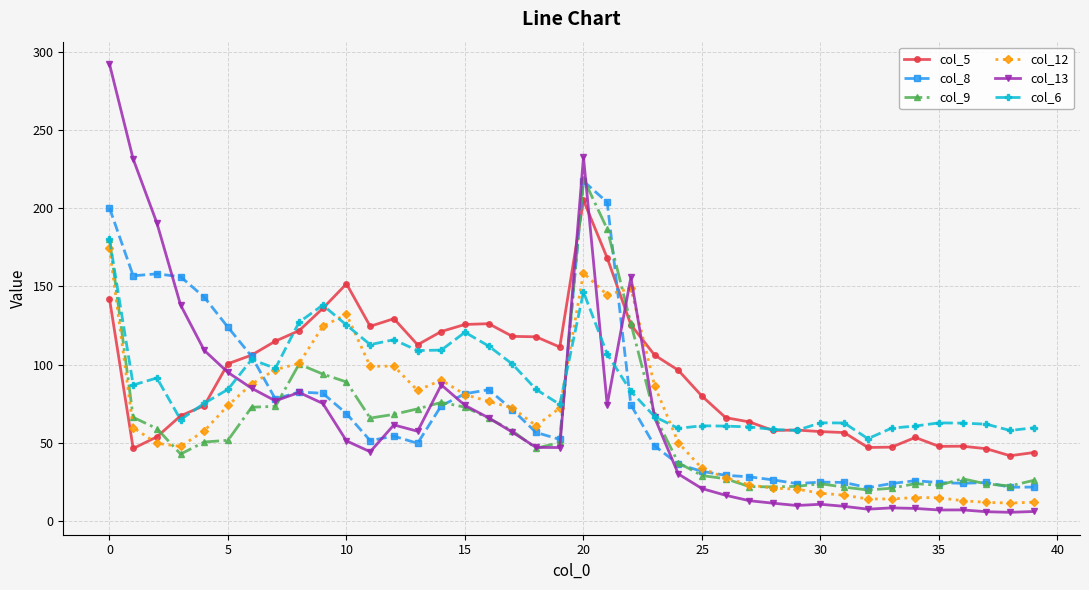

True or false: col_12 and col_5 cross at least once.

True